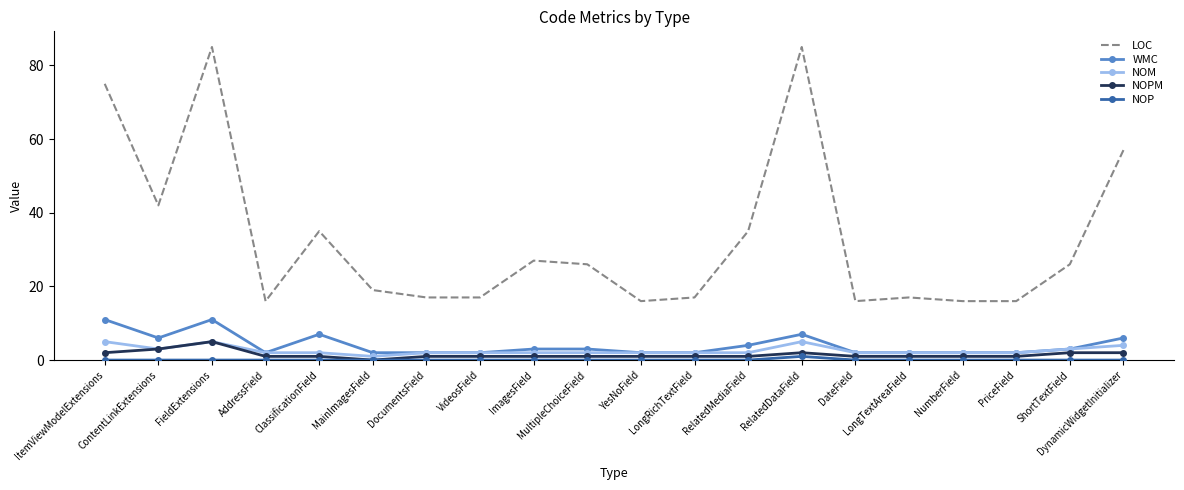

What are all the series names shown in the legend?

LOC, WMC, NOM, NOPM, NOP